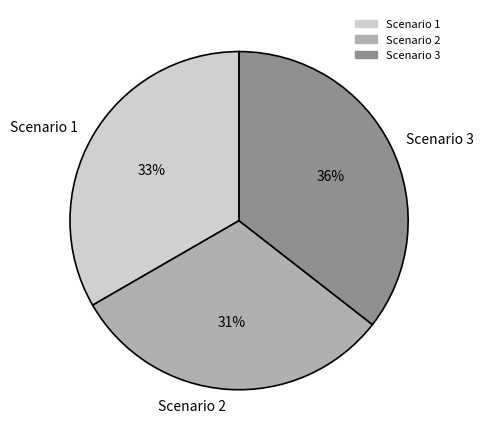

What is the smallest slice in the pie chart?

Scenario 2